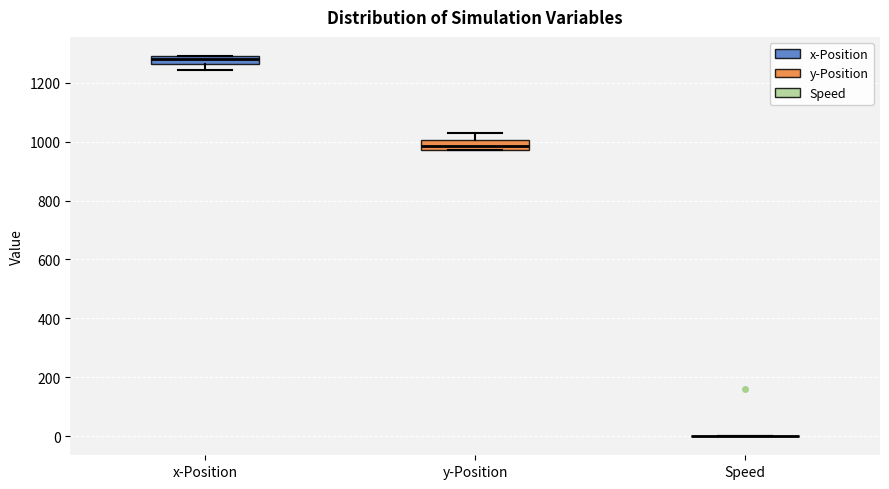

Where does the median line of the box for x-Position sit on the y-axis? The values are not printed on the chart, so give them approximately, as read against the axis.

1280